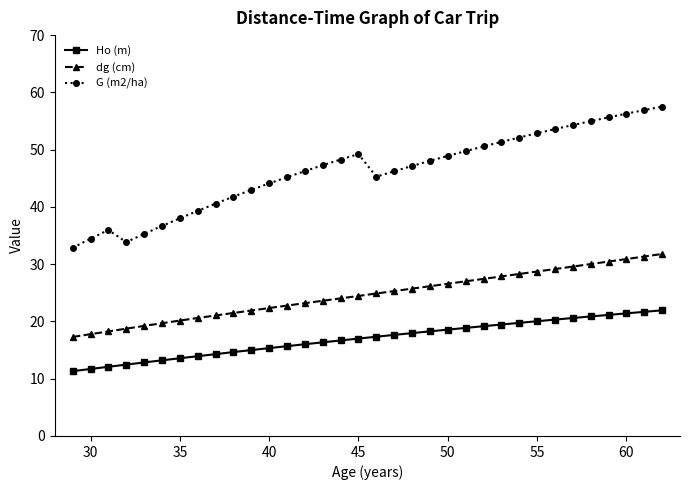

What is the average value of the Ho (m) series?

17.0